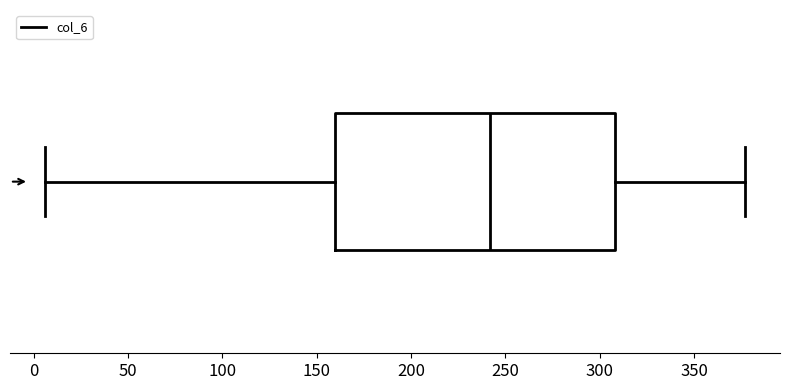

Transcribe this box plot: give where the median line is, the range the box spans, and where the two whiskers end, as read against the x-axis. The values are not printed on the chart, so give them approximately, as read against the axis.

median 240, box 160 to 310, whiskers 5 to 375